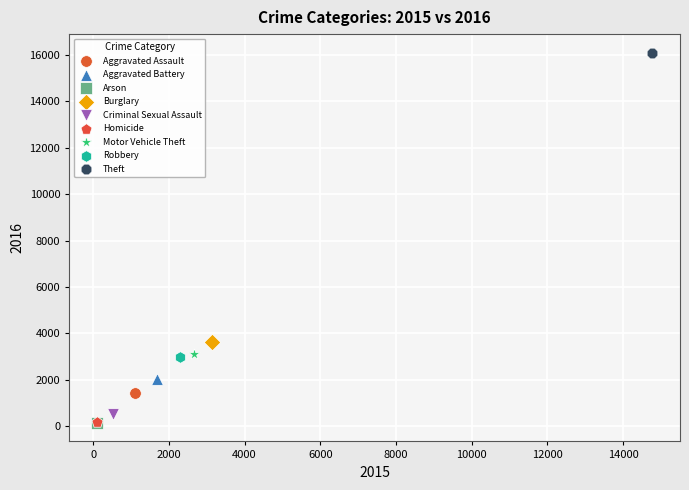

Which series reaches the maximum Y coordinate?

Theft